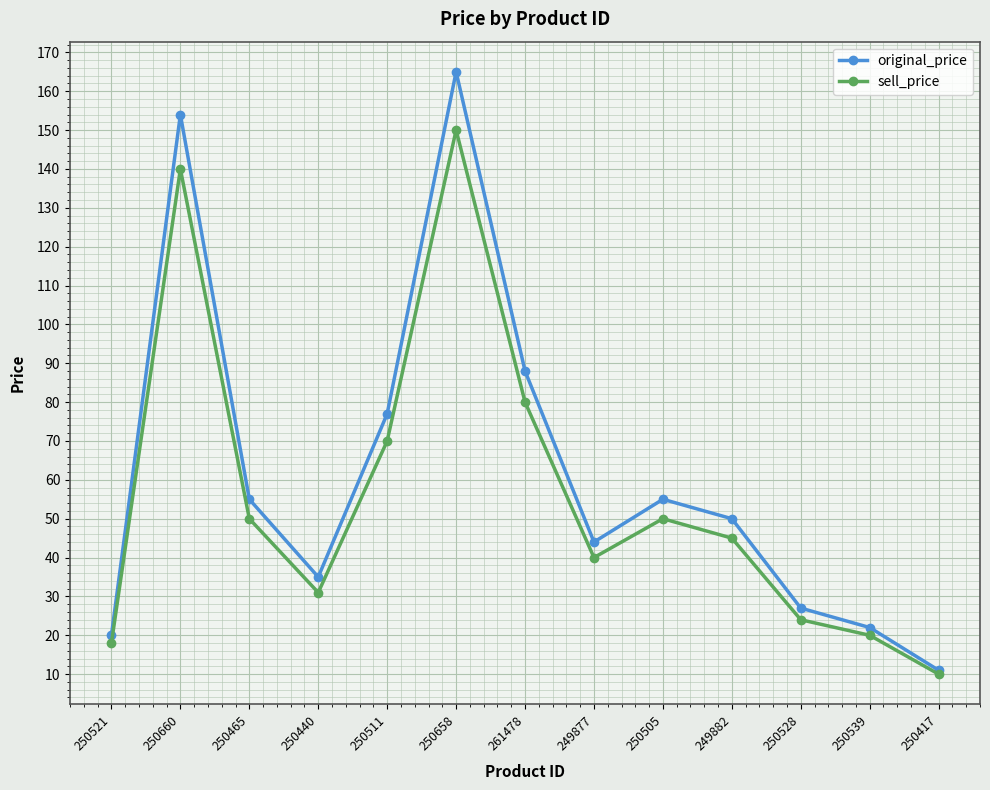

At 250658, list the series in order from smallest to largest.

sell_price, original_price